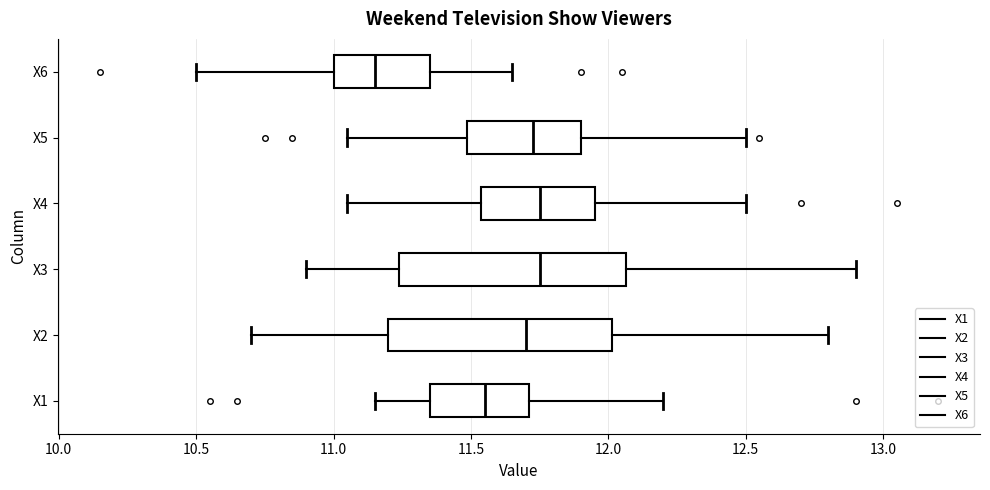

Which box's median line is the furthest to the left?

X6